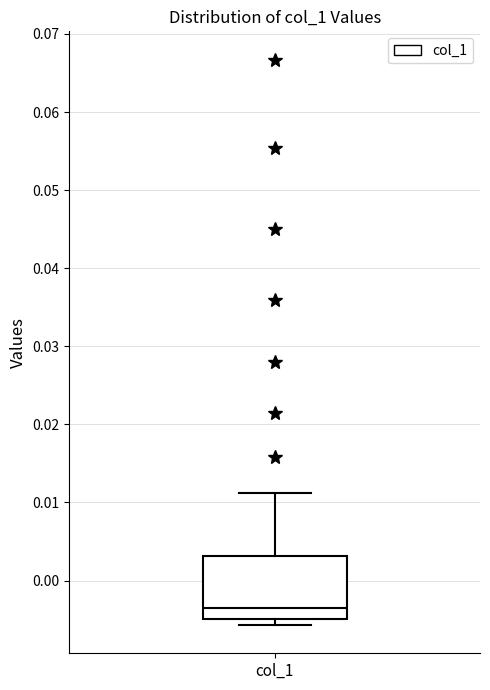

Read this box plot against the y-axis: the position of the median line, the range covered by the box, and the ends of both whiskers. The values are not printed on the chart, so give them approximately, as read against the axis.

median -0.003, box -0.005 to 0.003, whiskers -0.006 to 0.011